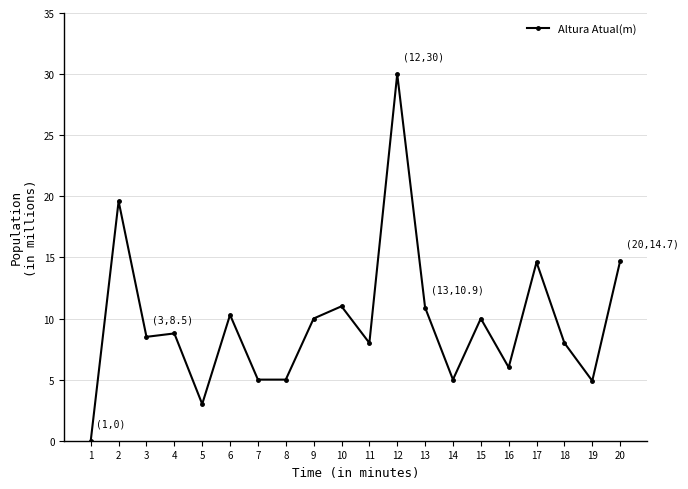

The chart shows a value of 8.5 at 3. True or false?

True